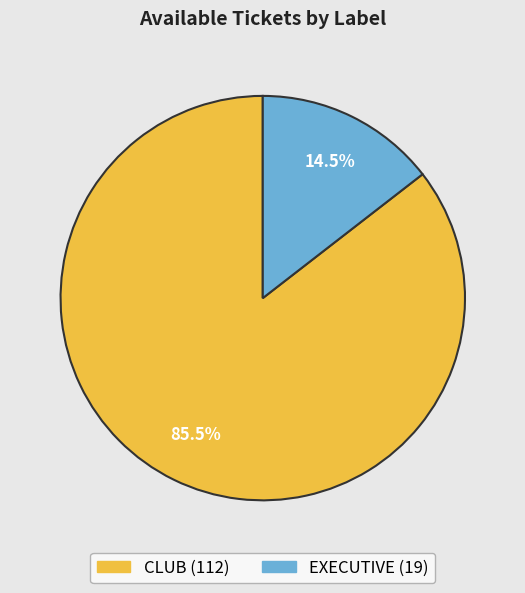

Which category has the biggest portion of the pie?

CLUB